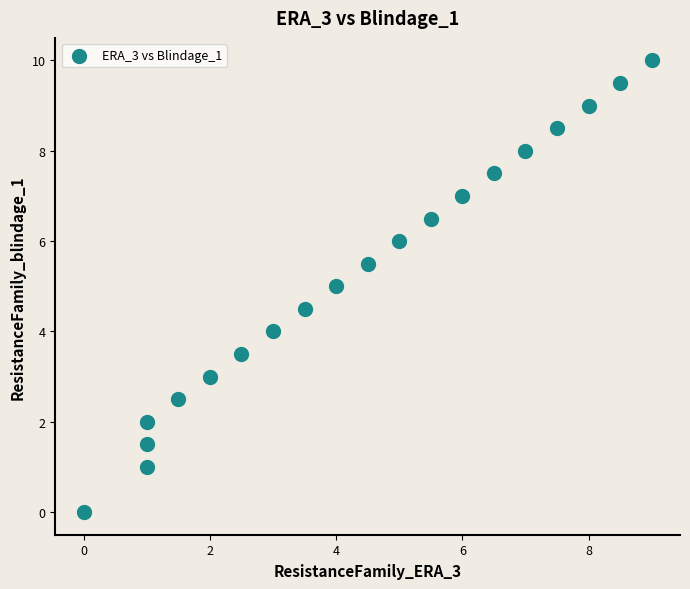

What is the range of Y values (max minus min)?

10.0